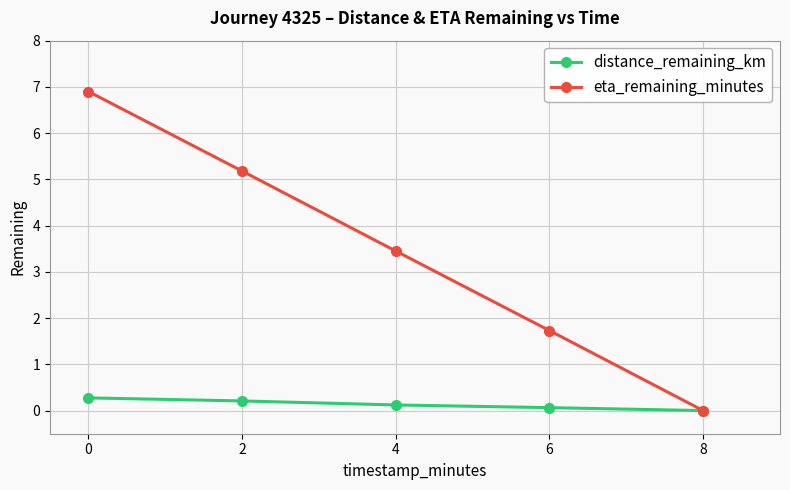

Does the chart display data point markers on the line(s)?

Yes